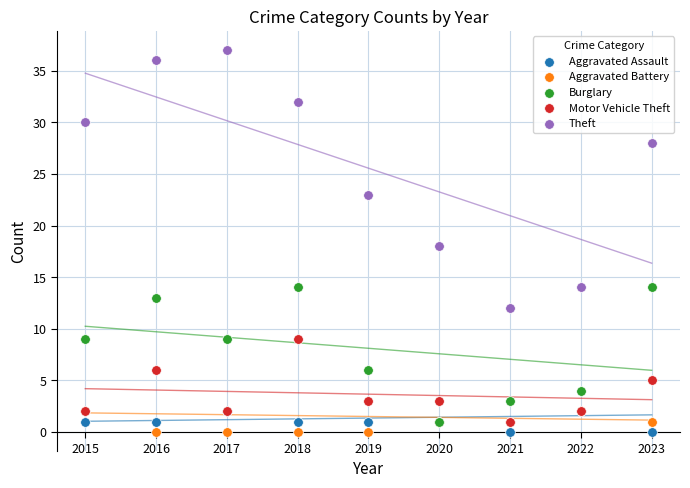

What are all the series names shown in the legend?

Aggravated Assault, Aggravated Battery, Burglary, Motor Vehicle Theft, Theft